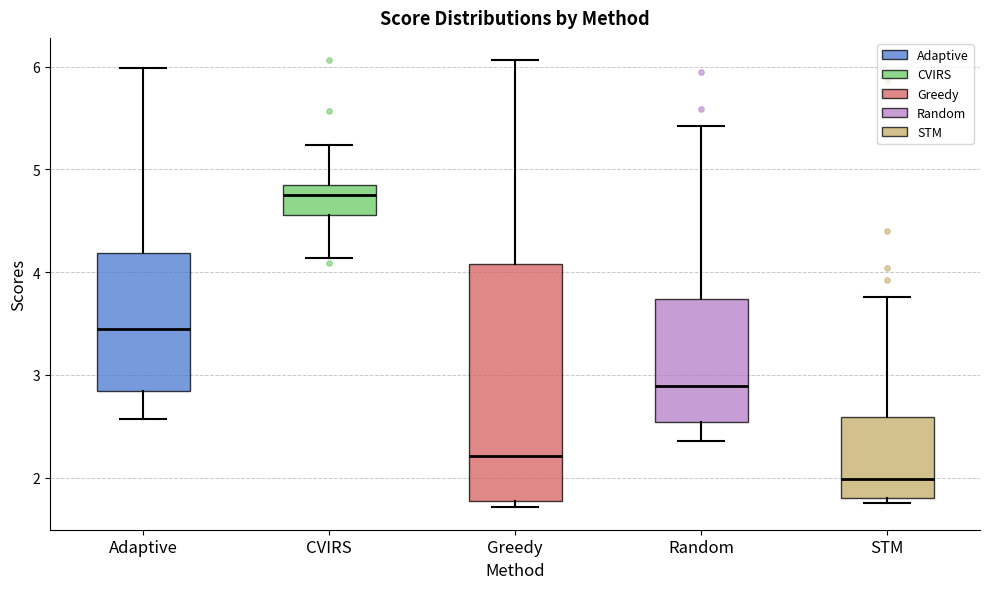

Reading left to right, transcribe this box plot: for each box, give where its median line is, the range the box spans, and where its two whiskers end, as read against the y-axis. The values are not printed on the chart, so give them approximately, as read against the axis.

Adaptive: median 3.4, box 2.8 to 4.2, whiskers 2.6 to 6.0
CVIRS: median 4.7, box 4.6 to 4.8, whiskers 4.1 to 5.2
Greedy: median 2.2, box 1.8 to 4.1, whiskers 1.7 to 6.1
Random: median 2.9, box 2.5 to 3.7, whiskers 2.4 to 5.4
STM: median 2.0, box 1.8 to 2.6, whiskers 1.7 to 3.8